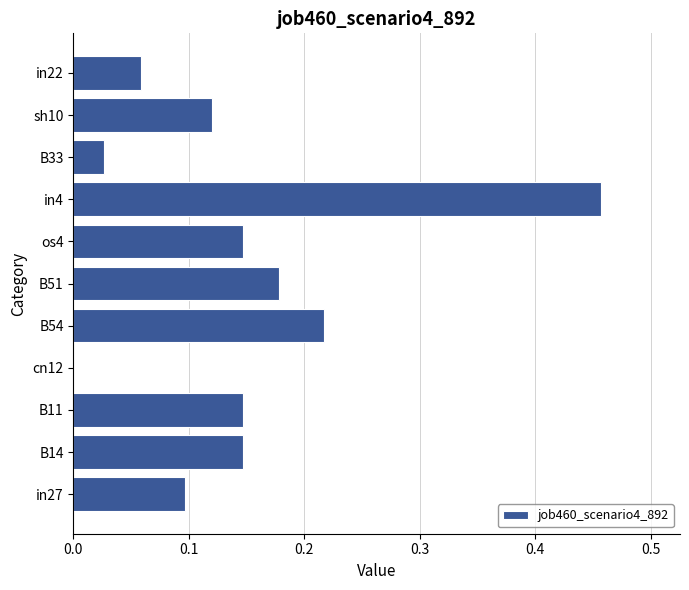

Which label corresponds to the largest value in the chart?

in4